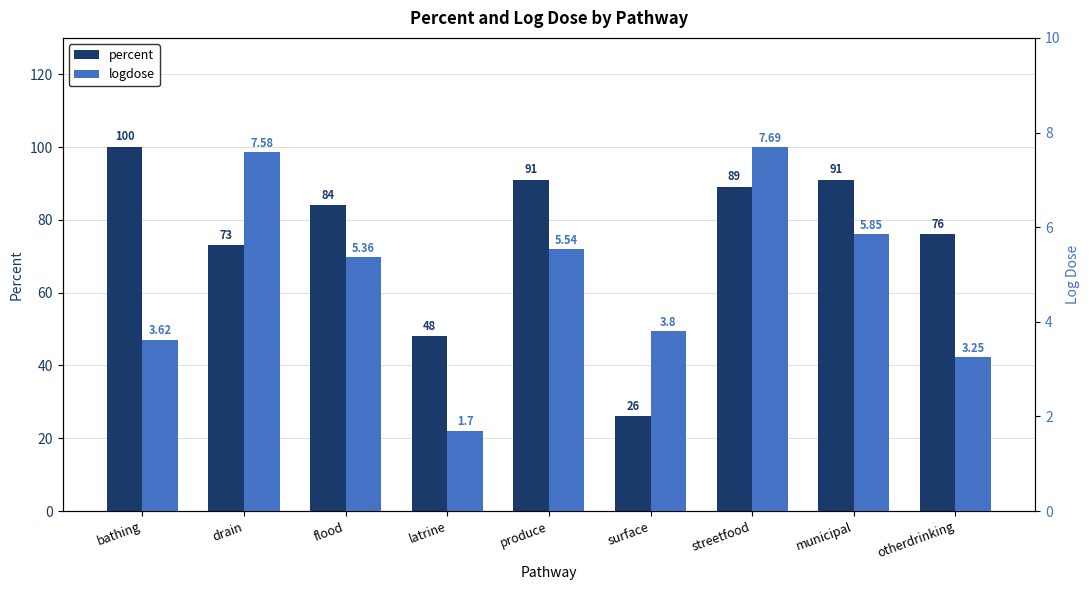

What are all the series names shown in the legend?

percent, logdose